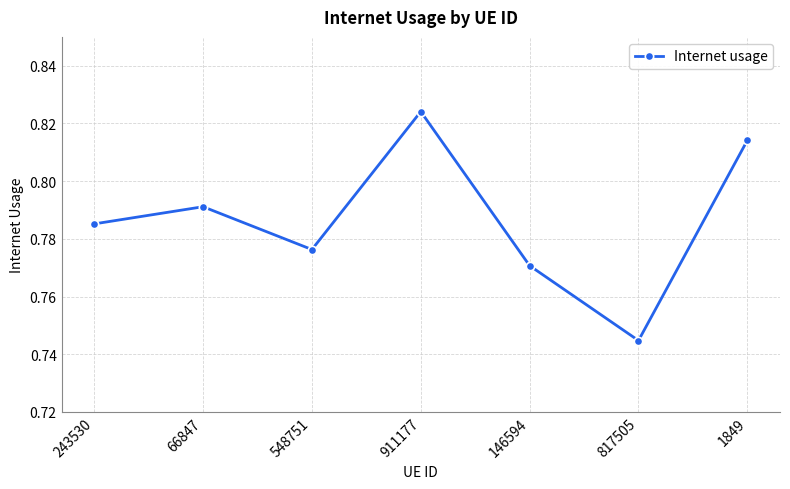

How many values are between 0 and 1?

7